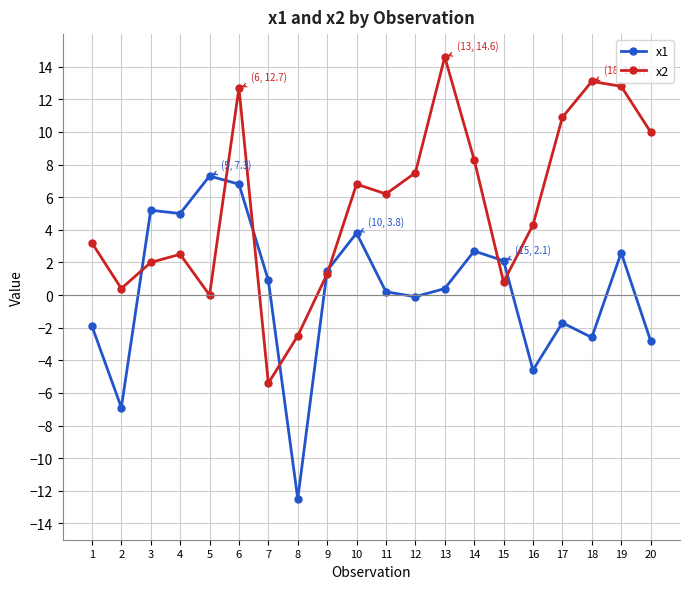

Which series has the largest total across all categories?

x2